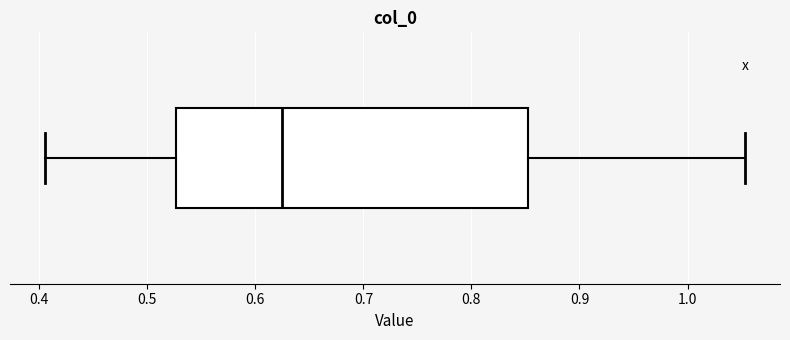

Read this box plot against the x-axis: the position of the median line, the range covered by the box, and the ends of both whiskers. The values are not printed on the chart, so give them approximately, as read against the axis.

median 0.62, box 0.53 to 0.85, whiskers 0.41 to 1.05